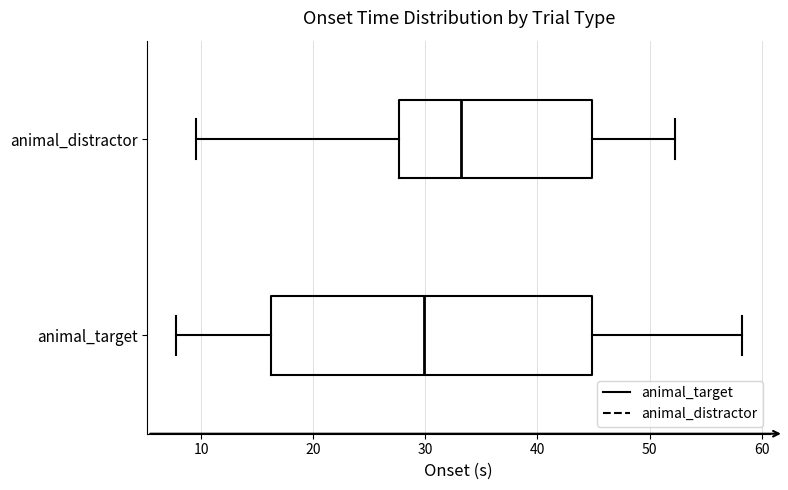

Which box has the furthest to the right median line?

animal_distractor